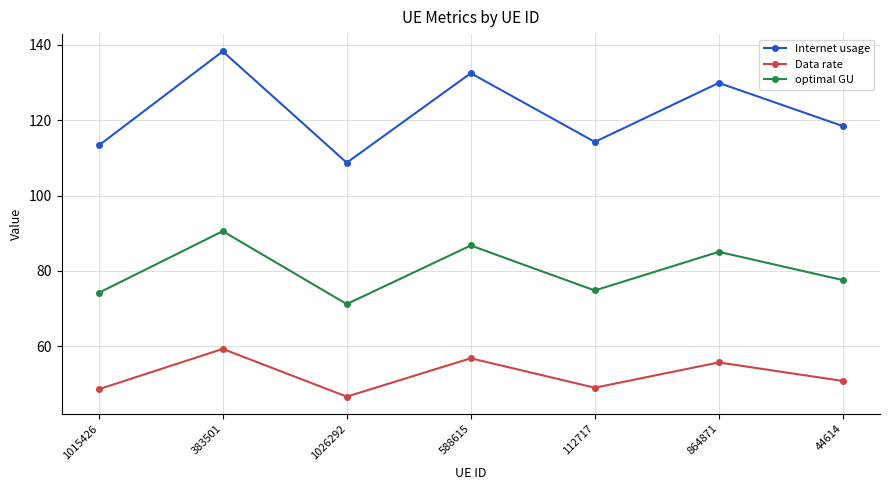

List the series in order of their overall mean, lowest first.

Data rate, optimal GU, Internet usage